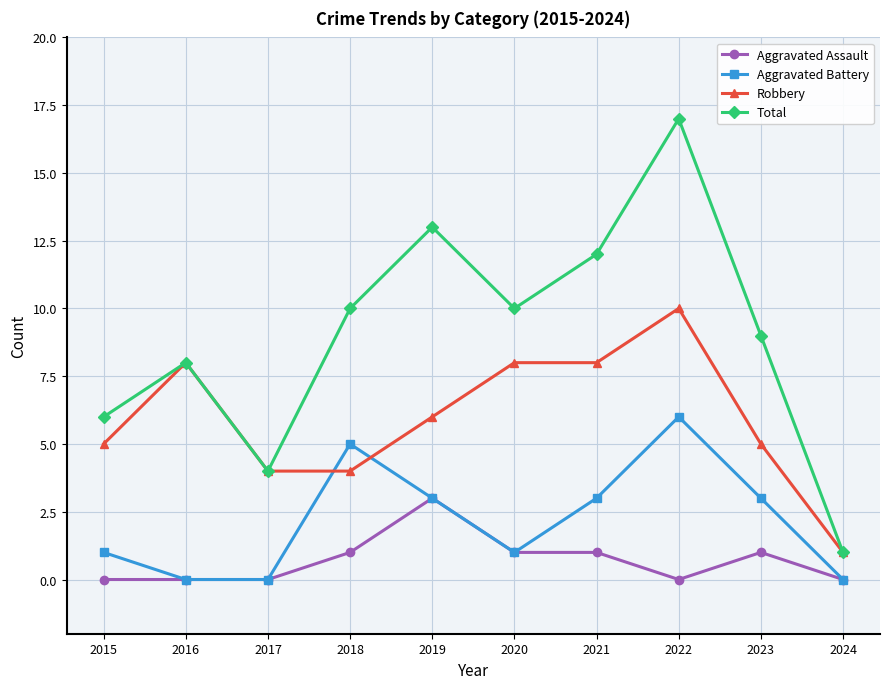

True or false: Total has a value of 20 at 2021.

False